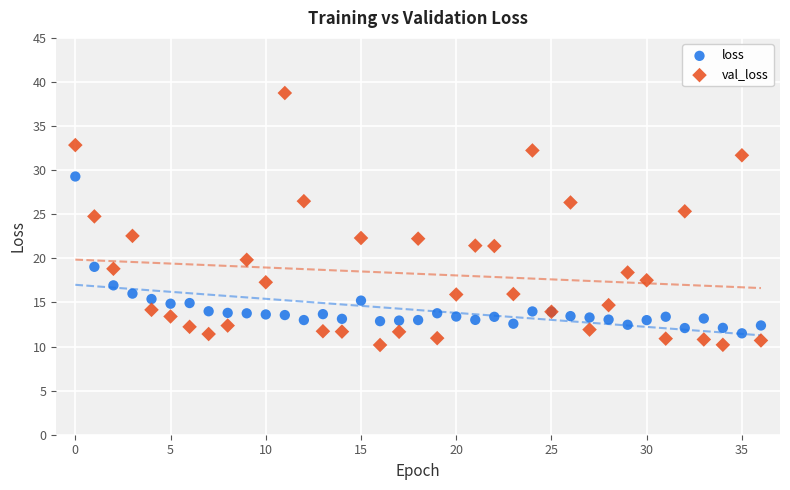

Across all series, what Y value is closest to 24?

24.8